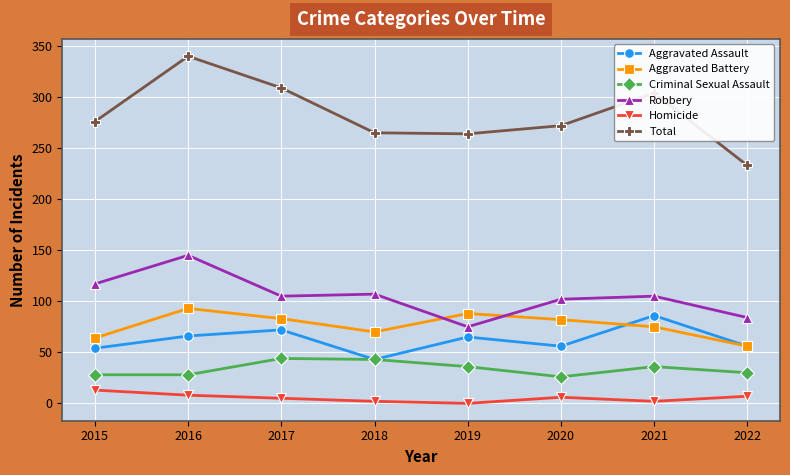

How many categories are shown in the chart?

8